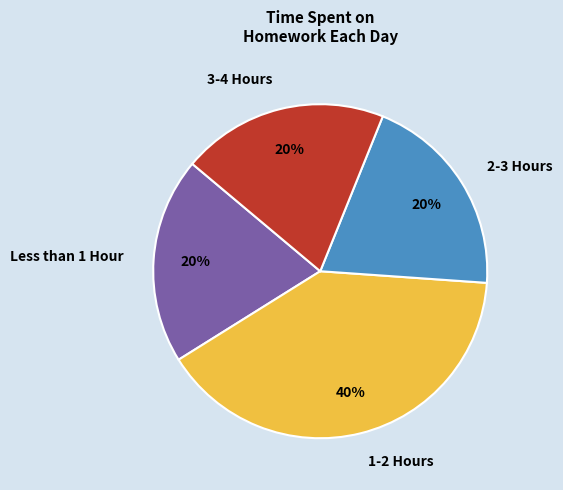

To the nearest percent, what is the difference between the largest and smallest slice percentages?

20%